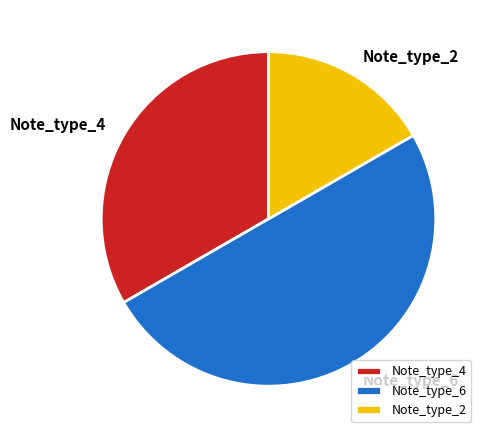

Which slice is the largest?

Note_type_6